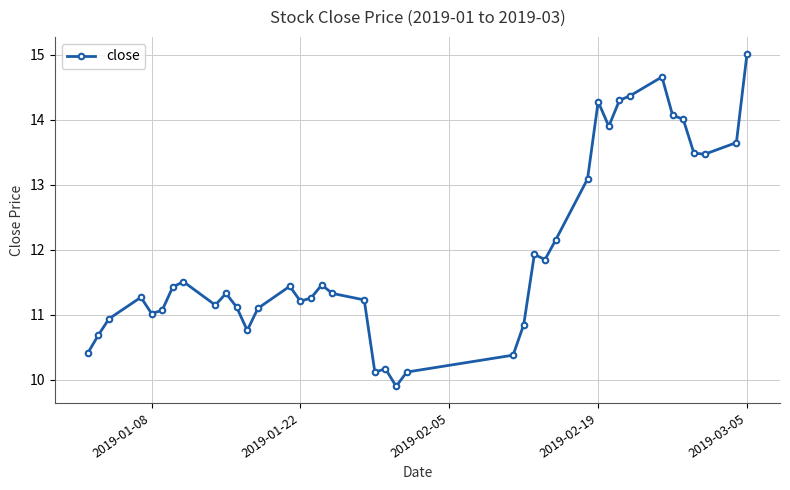

What is the value of the 14th point from the left?

11.4